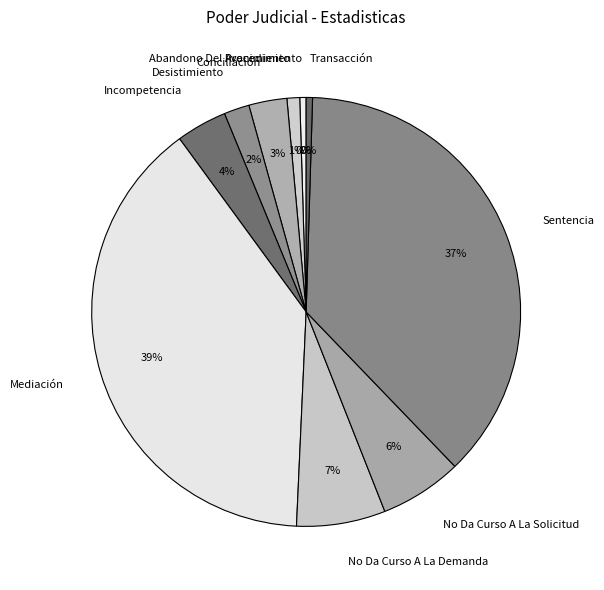

True or false: No Da Curso A La Demanda accounts for 7% of the total.

True